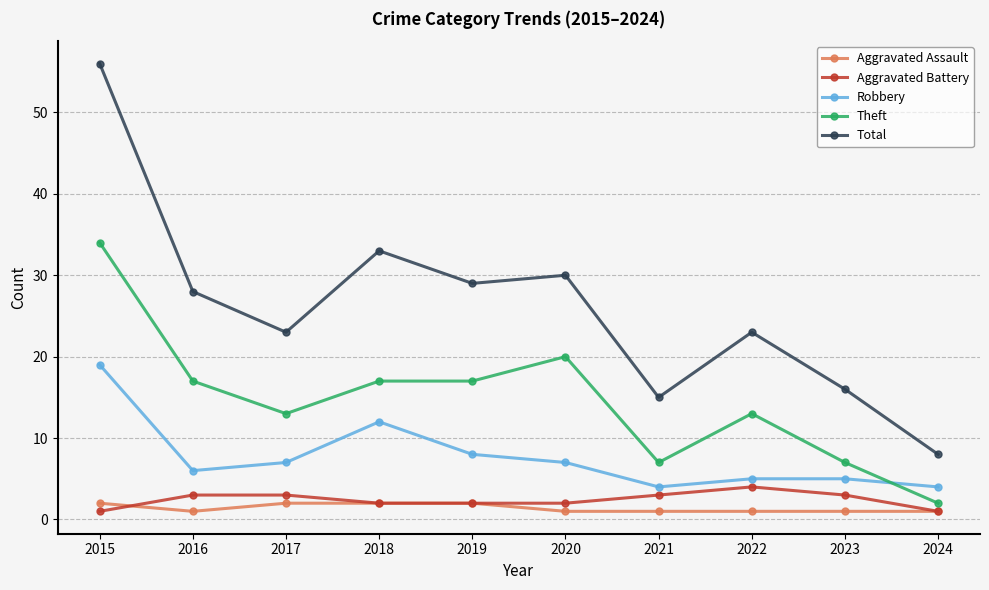

What is the average value of the Theft series?

15